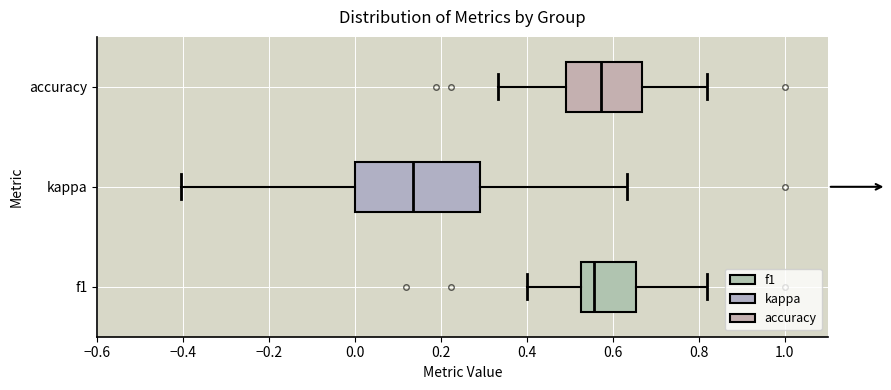

Reading bottom to top, transcribe this box plot: for each box, give where its median line is, the range the box spans, and where its two whiskers end, as read against the x-axis. The values are not printed on the chart, so give them approximately, as read against the axis.

f1: median 0.56, box 0.52 to 0.66, whiskers 0.40 to 0.82
kappa: median 0.14, box 0.00 to 0.28, whiskers -0.40 to 0.64
accuracy: median 0.58, box 0.50 to 0.66, whiskers 0.34 to 0.82